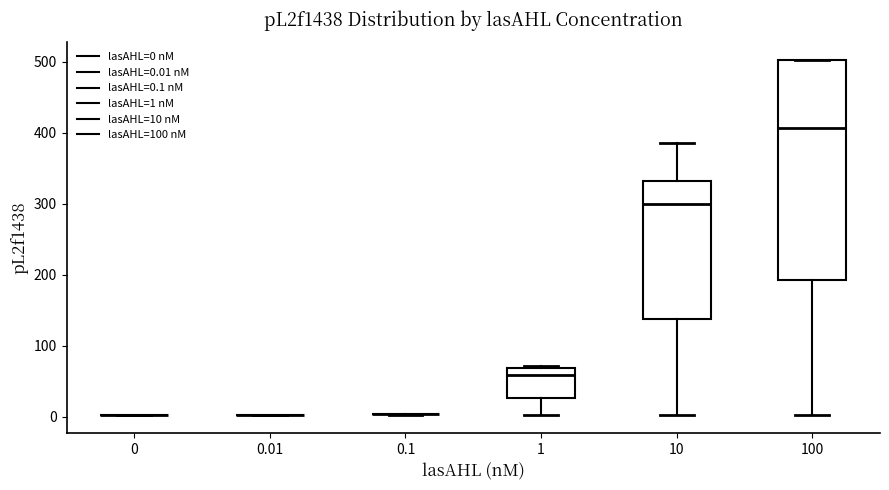

Reading left to right, transcribe this box plot: for each box, give where its median line is, the range the box spans, and where its two whiskers end, as read against the y-axis. The values are not printed on the chart, so give them approximately, as read against the axis.

0: box collapsed to a line at 0, whiskers 0 to 0
0.01: box collapsed to a line at 0, whiskers 0 to 0
0.1: box collapsed to a line at 0, whiskers 0 to 0
1: median 60, box 30 to 70, whiskers 0 to 70
10: median 300, box 140 to 330, whiskers 0 to 390
100: median 410, box 190 to 500, whiskers 0 to 500